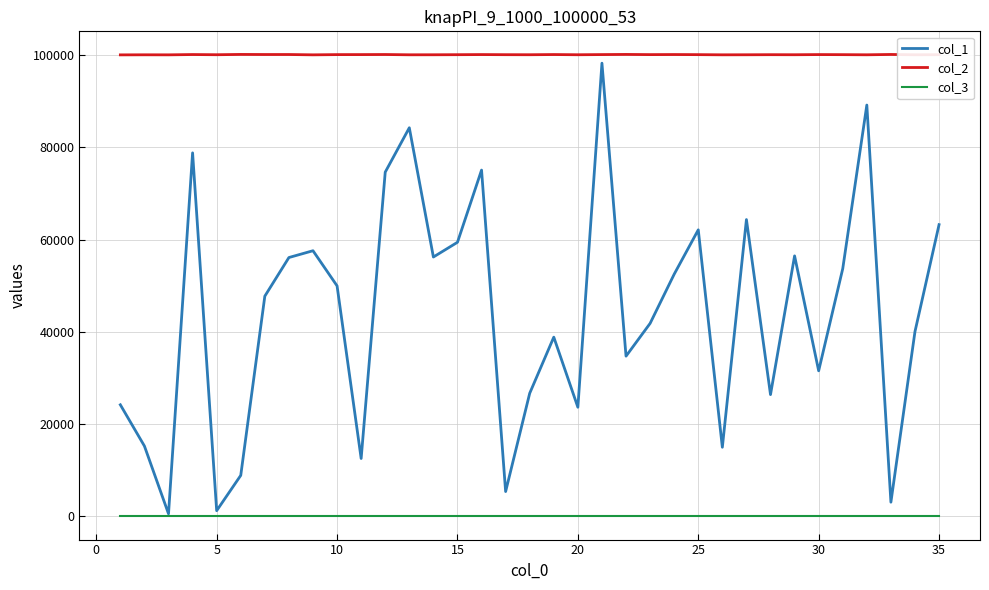

What is the maximum value shown in the chart?

100098